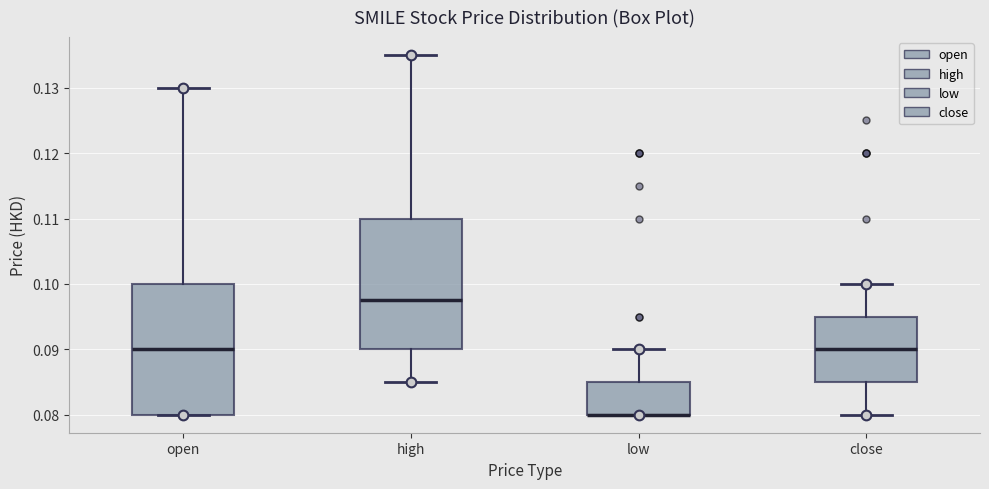

Where is the upper edge of the box for close on the y-axis? The values are not printed on the chart, so give them approximately, as read against the axis.

0.095